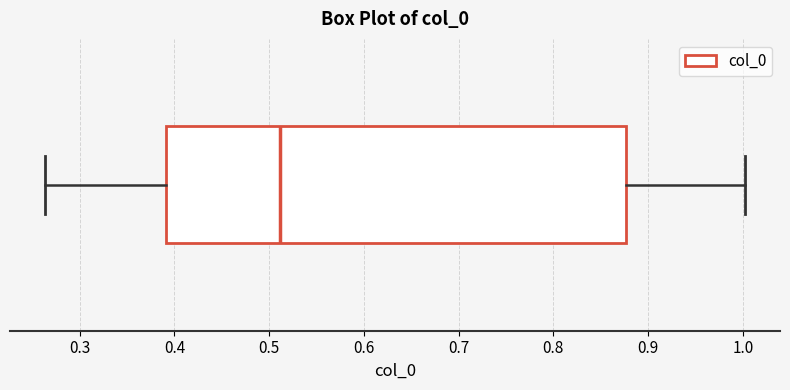

Where does the right whisker of the box end on the x-axis? The values are not printed on the chart, so give them approximately, as read against the axis.

1.00